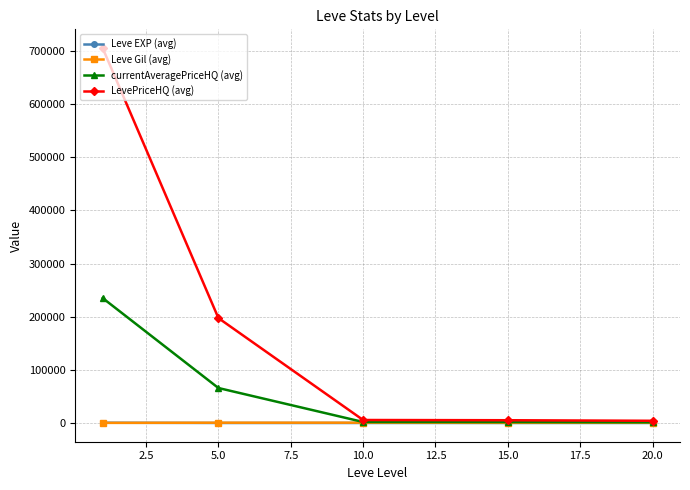

At how many categories does at least one series exceed 484162?

1